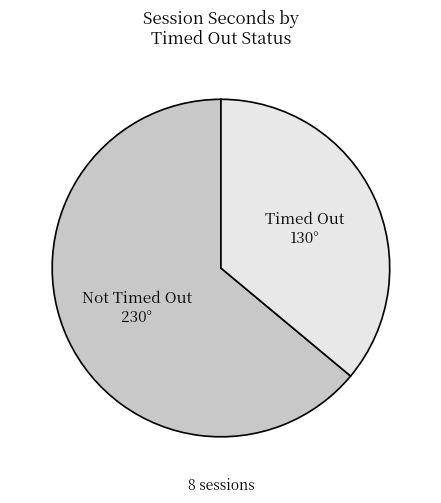

Is there a majority slice in this chart?

Yes